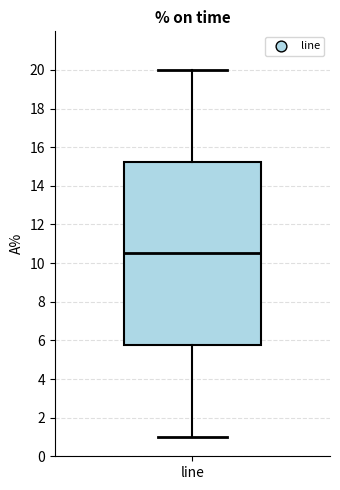

Read this box plot against the y-axis: the position of the median line, the range covered by the box, and the ends of both whiskers. The values are not printed on the chart, so give them approximately, as read against the axis.

median 10.6, box 5.8 to 15.2, whiskers 1.0 to 20.0